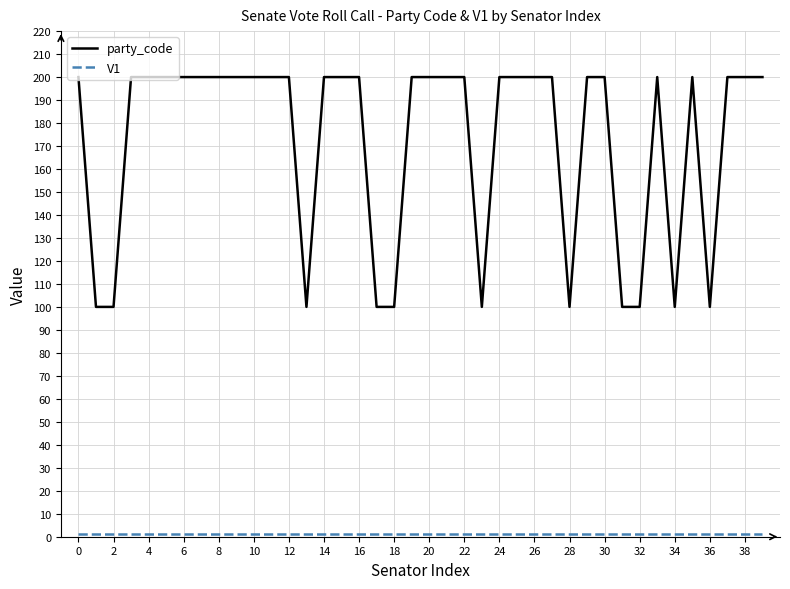

What is the difference between the maximum and minimum values in the party_code series?

100